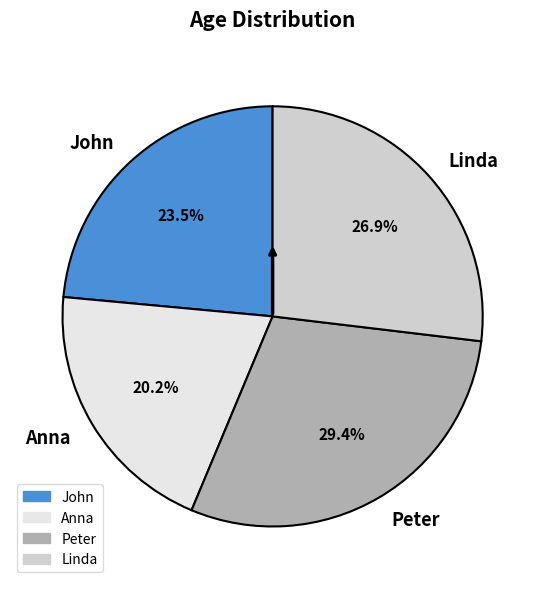

Approximately how many times larger is the value at Linda compared to Anna?

1.3